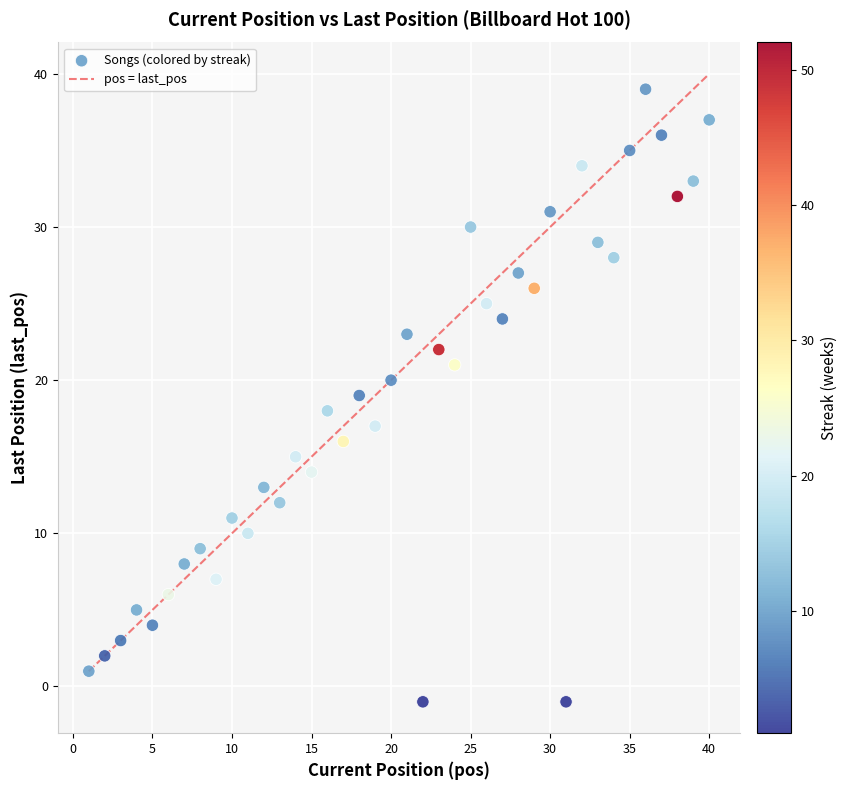

What is the range of X values (max minus min)?

39